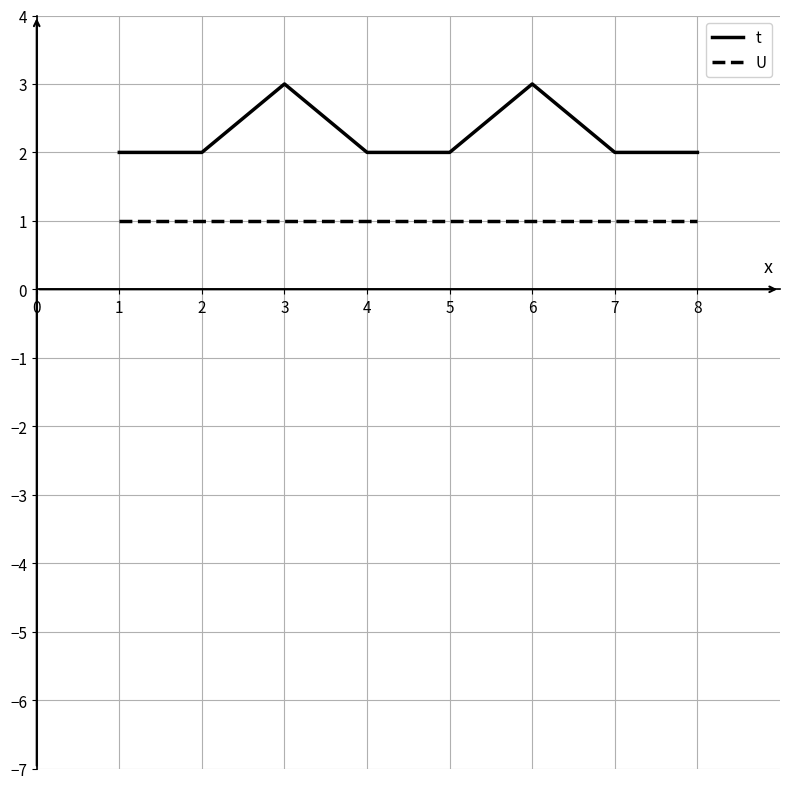

Reading right to left, what are all the values shown in this chart?

t: 2	2	3	2	2	3	2	2
U: 1	1	1	1	1	1	1	1